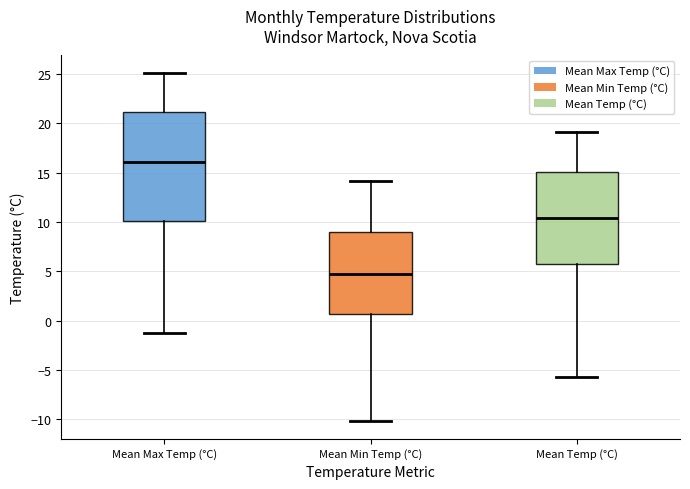

Reading left to right, read every box against the y-axis: the position of its median line, the range the box covers, and the ends of its whiskers. The values are not printed on the chart, so give them approximately, as read against the axis.

Mean Max Temp (°C): median 16.0, box 10.0 to 21.0, whiskers -1.0 to 25.0
Mean Min Temp (°C): median 4.5, box 0.5 to 9.0, whiskers -10.0 to 14.0
Mean Temp (°C): median 10.5, box 5.5 to 15.0, whiskers -5.5 to 19.0